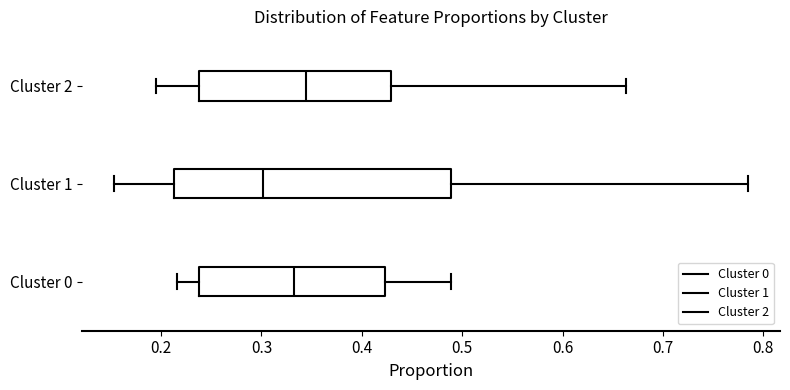

Where is the left edge of the box for Cluster 0 on the x-axis? The values are not printed on the chart, so give them approximately, as read against the axis.

0.24